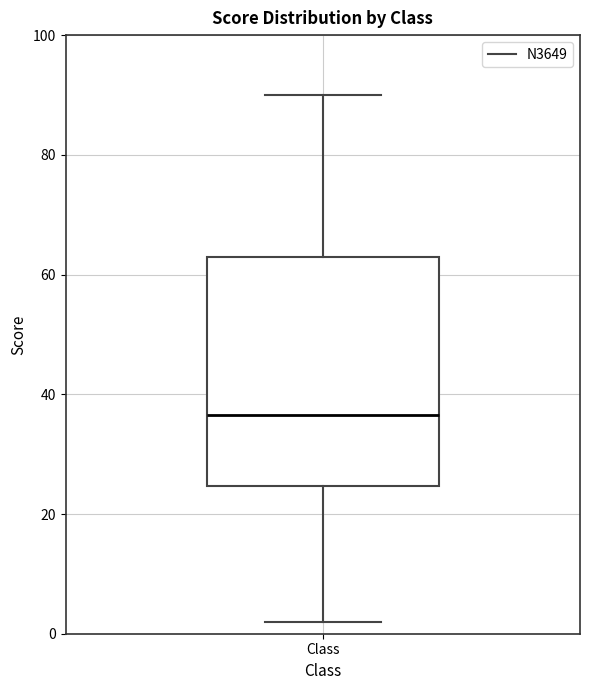

Transcribe this box plot: give where the median line is, the range the box spans, and where the two whiskers end, as read against the y-axis. The values are not printed on the chart, so give them approximately, as read against the axis.

median 36, box 24 to 64, whiskers 2 to 90